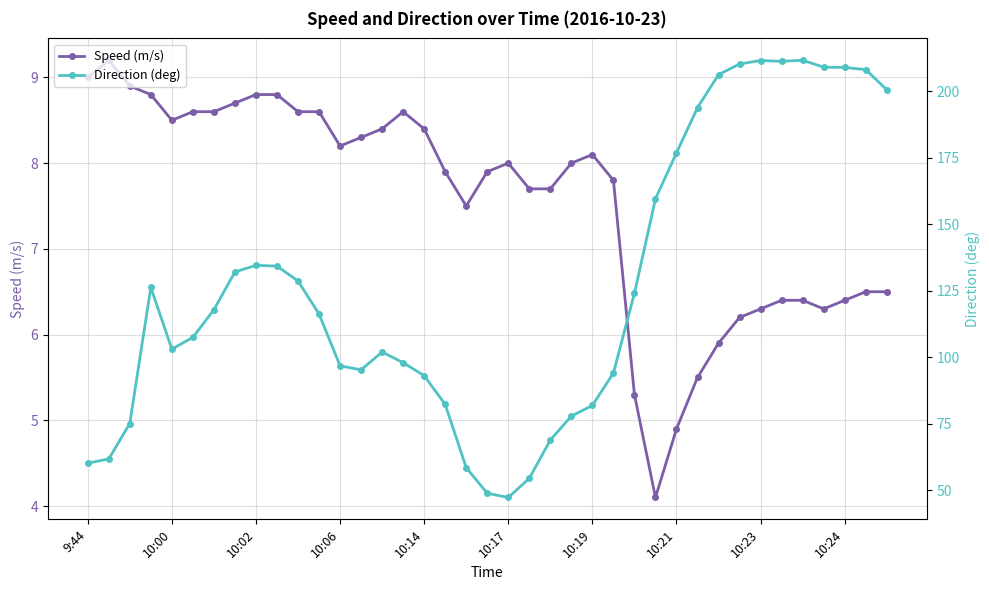

What is the sum of the Speed (m/s) values at 9:44 and 10:19?

17.1